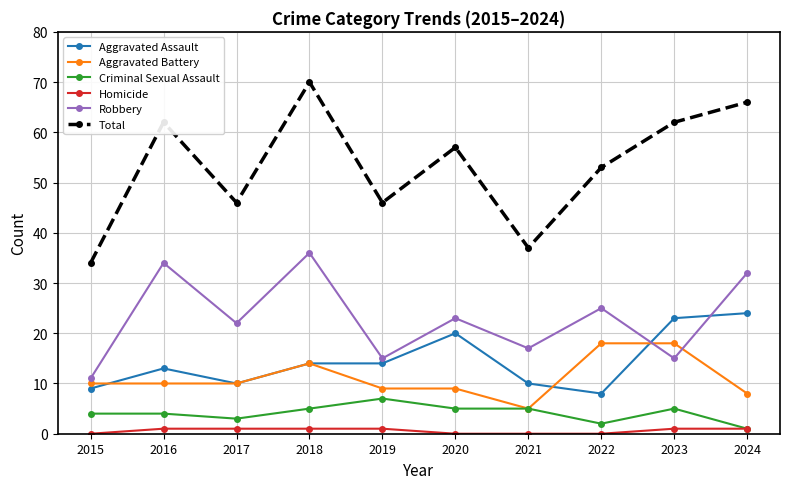

Rank the series by their maximum value, from lowest to highest.

Homicide, Criminal Sexual Assault, Aggravated Battery, Aggravated Assault, Robbery, Total